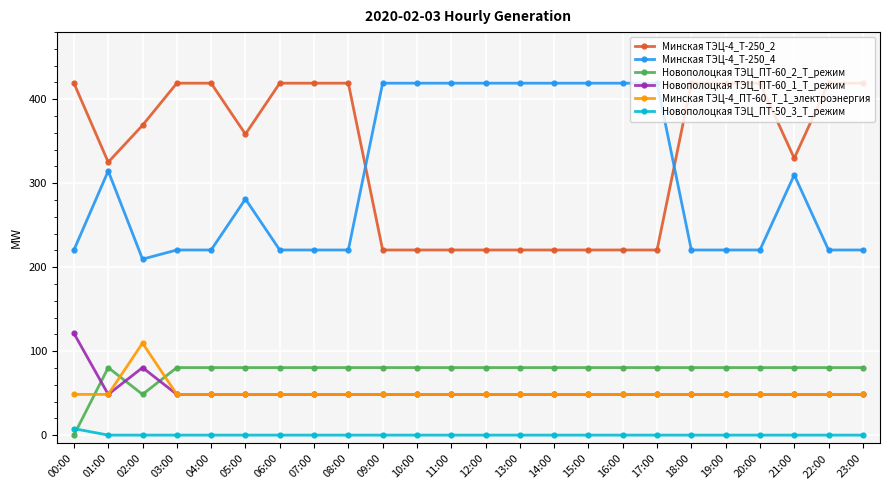

What is the sum of the Новополоцкая ТЭЦ_ПТ-60_2_Т_режим values at 02:00 and 08:00?

128.9